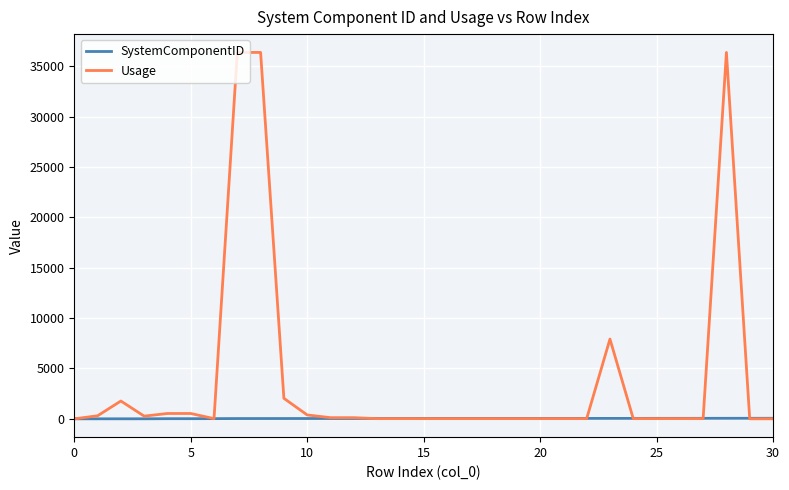

Which series ends up on top after the final intersection of SystemComponentID and Usage?

SystemComponentID